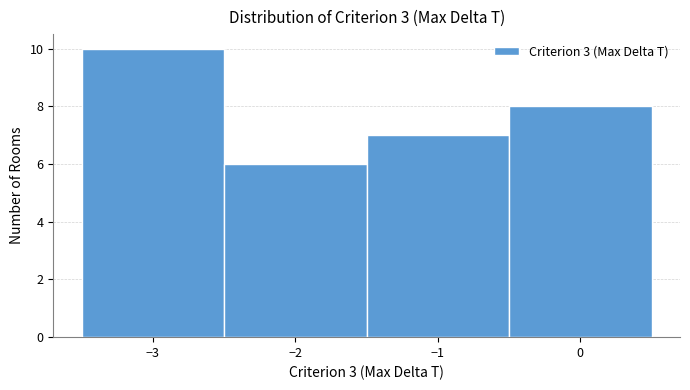

Over which range of the x-axis is the bar tallest?

-3.5 to -2.5